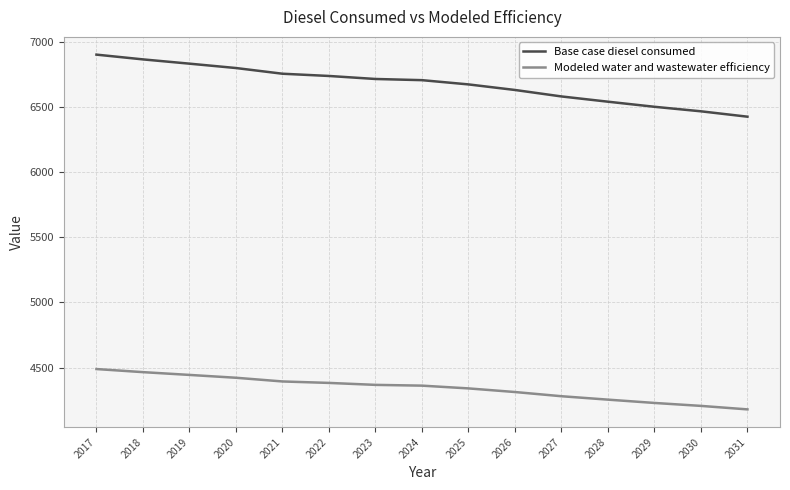

Where does the Base case diesel consumed series first go above 6708?

2017